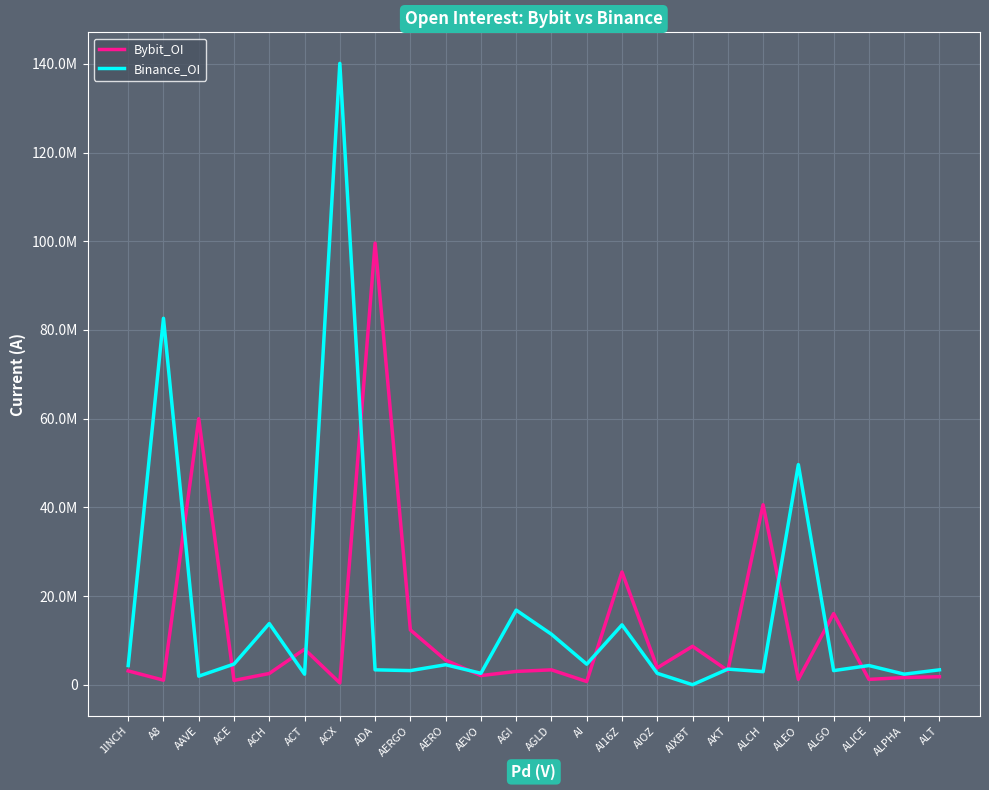

Where is the first local minimum for Bybit_OI?

A8